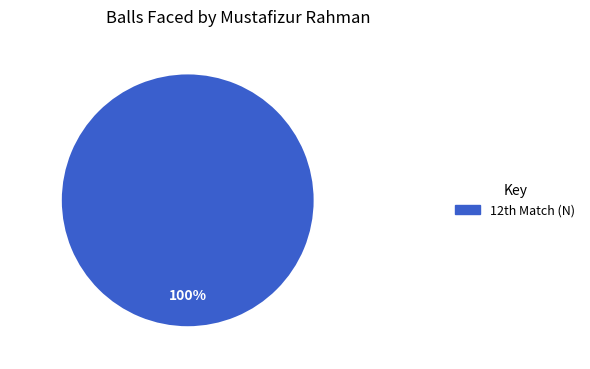

Is there a majority slice in this chart?

Yes